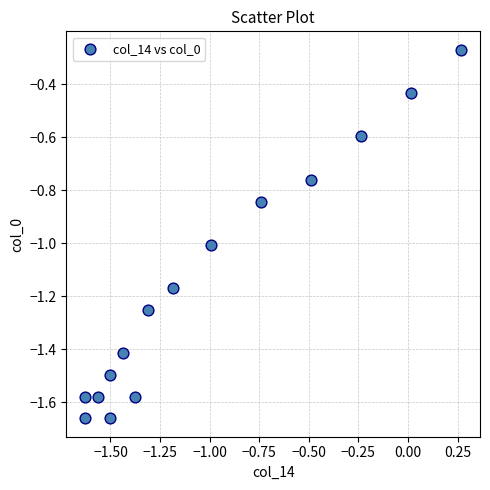

What is the range of Y values (max minus min)?

1.4